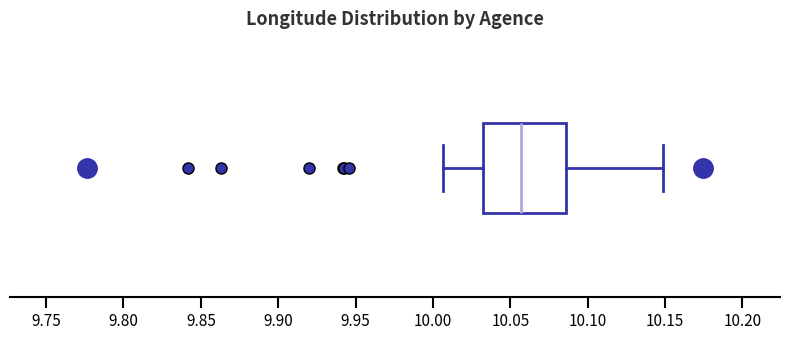

Transcribe this box plot: give where the median line is, the range the box spans, and where the two whiskers end, as read against the x-axis. The values are not printed on the chart, so give them approximately, as read against the axis.

median 10.055, box 10.030 to 10.085, whiskers 10.005 to 10.150